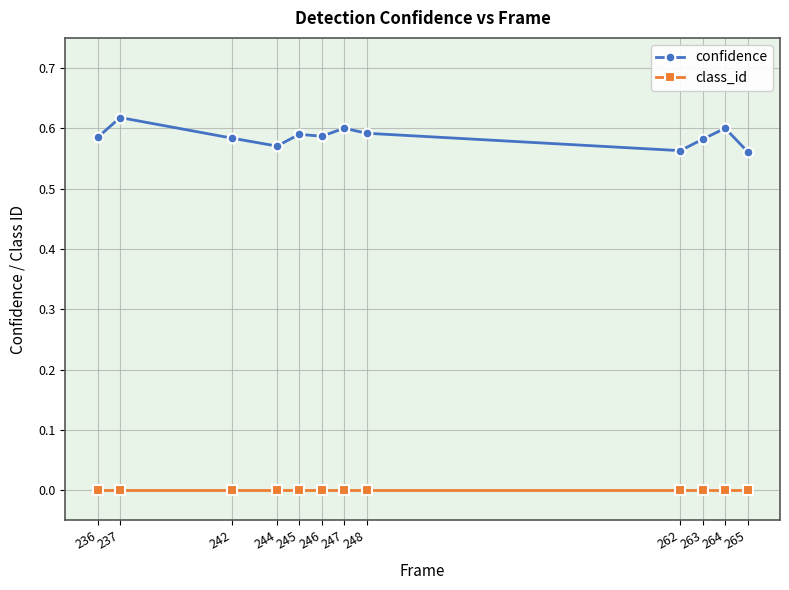

Which label corresponds to the largest value in the chart?

237